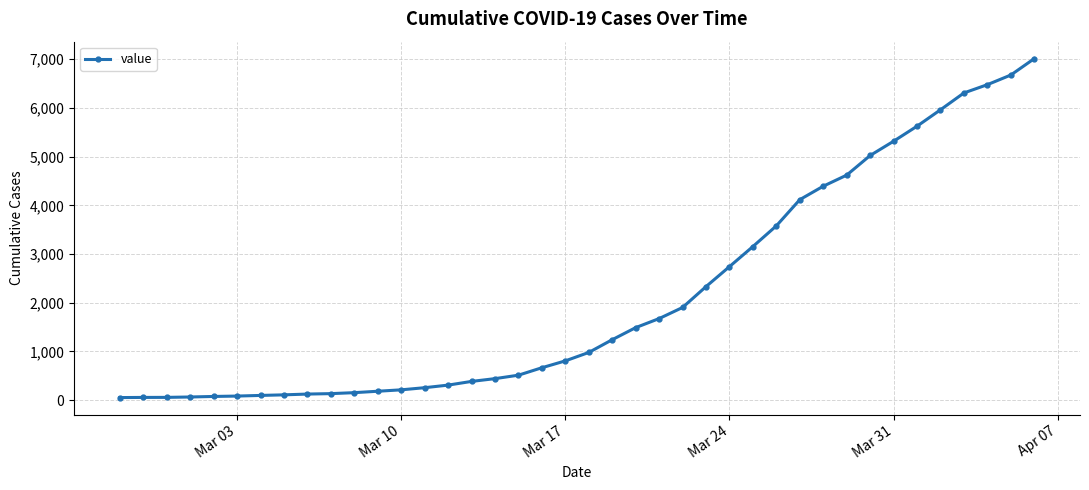

What is the greatest value displayed?

7014